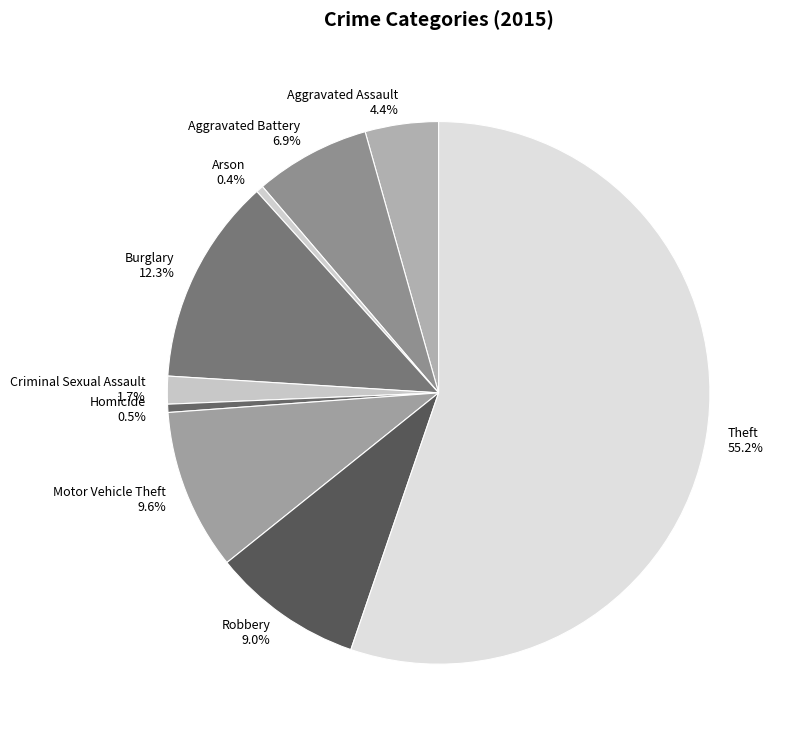

Count the number of slices in the pie.

9